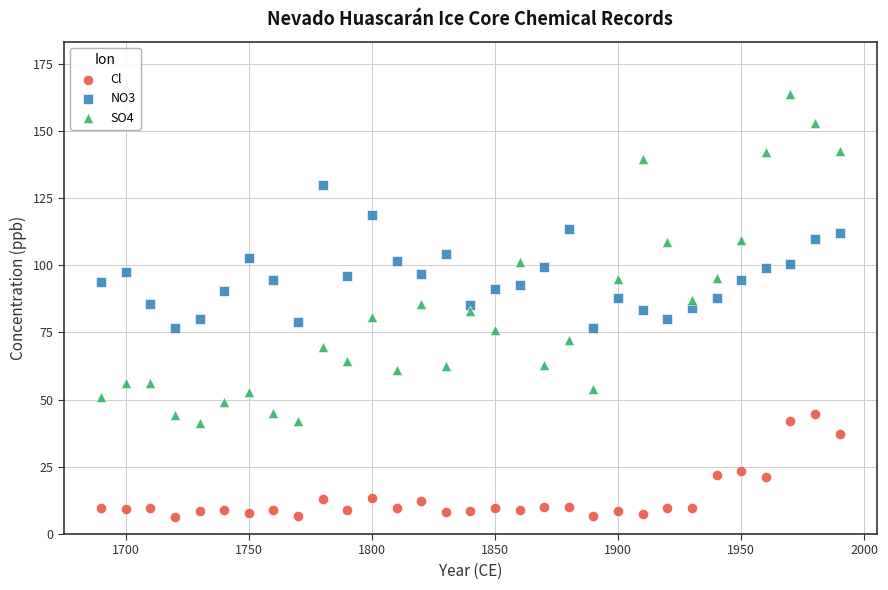

Which series reaches the maximum Y coordinate?

SO4